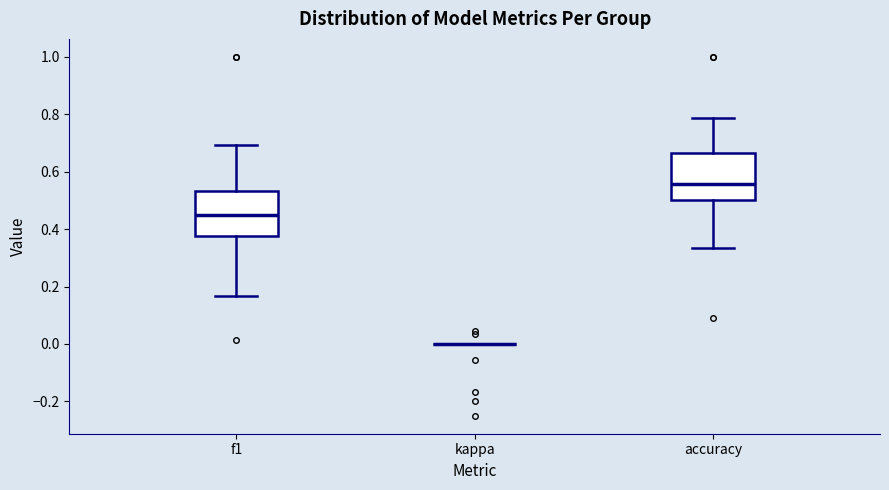

Reading left to right, transcribe this box plot: for each box, give where its median line is, the range the box spans, and where its two whiskers end, as read against the y-axis. The values are not printed on the chart, so give them approximately, as read against the axis.

f1: median 0.46, box 0.38 to 0.54, whiskers 0.16 to 0.70
kappa: box collapsed to a line at 0.00, whiskers 0.00 to 0.00
accuracy: median 0.56, box 0.50 to 0.66, whiskers 0.34 to 0.78